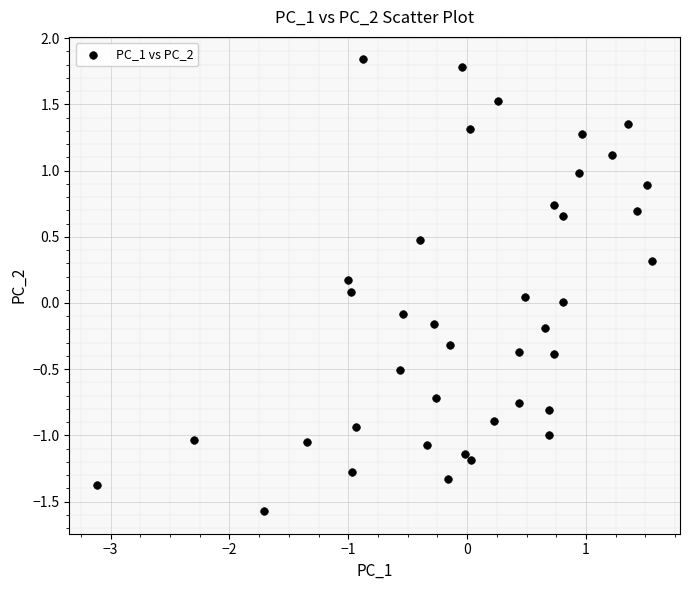

What is the range of Y values (max minus min)?

3.4